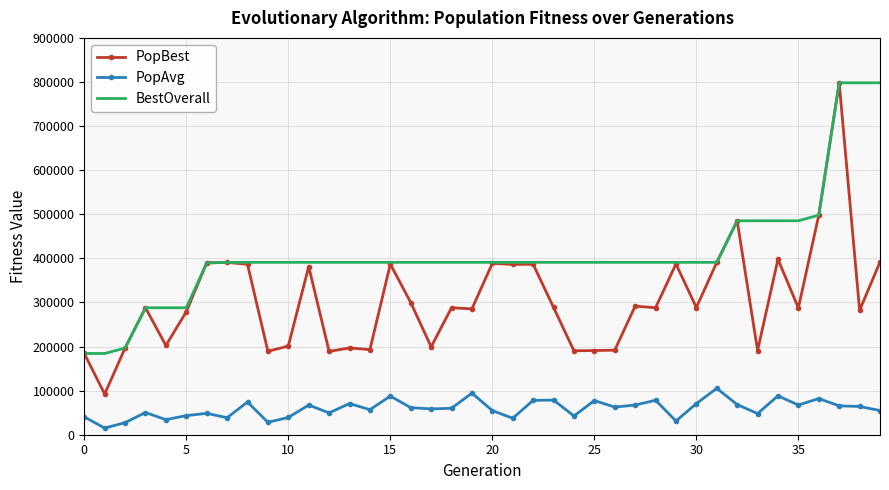

List the series in order of their overall mean, highest first.

BestOverall, PopBest, PopAvg